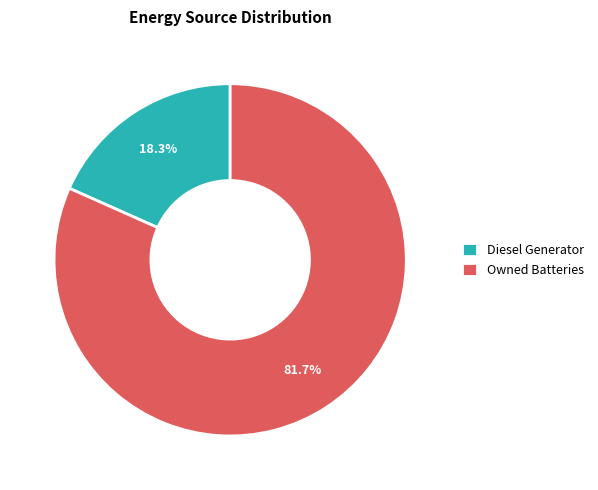

True or false: Owned Batteries accounts for 82% of the total.

True